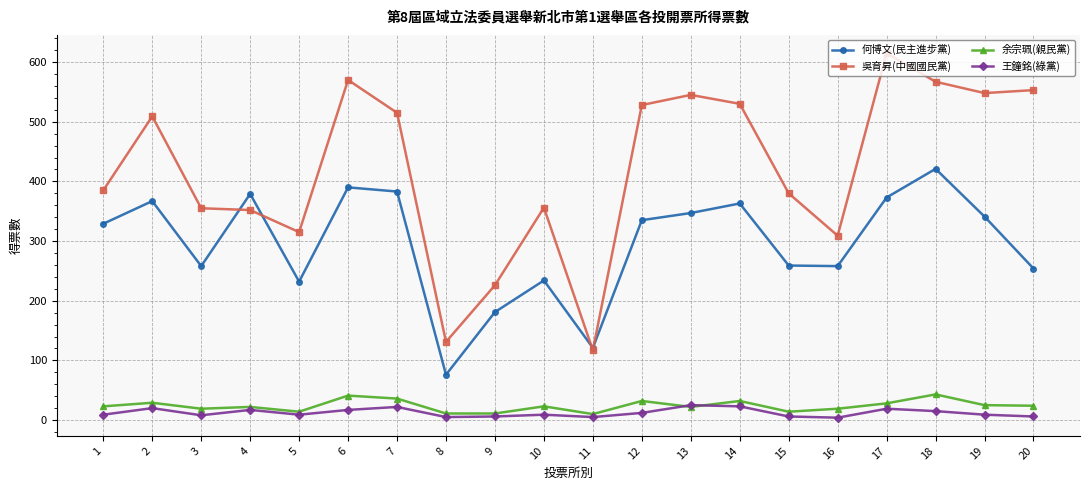

The value of 何博文(民主進步黨) at 12 is 335. True or false?

True